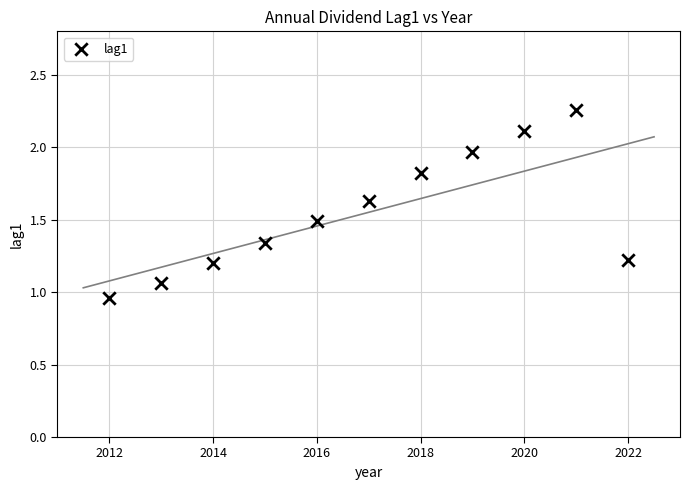

What is the range of X values (max minus min)?

10.0